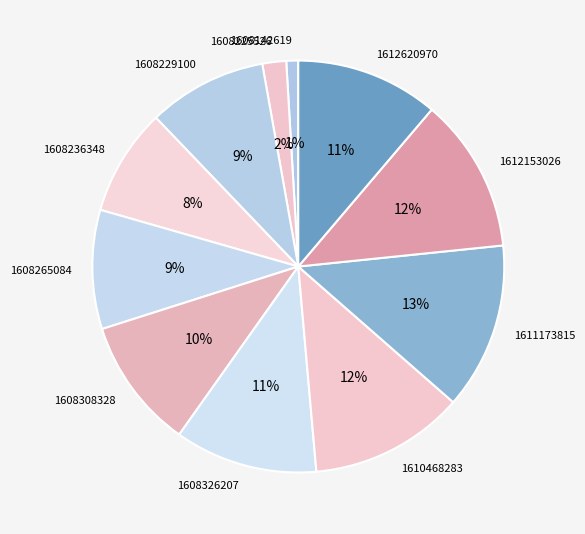

Which slice is the largest?

1611173815